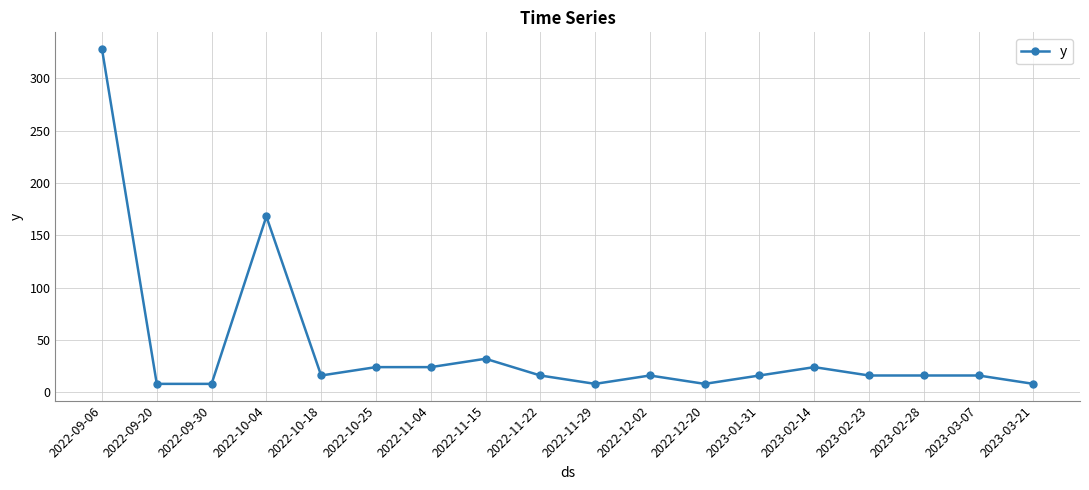

What is the sum of the values at 2023-03-07 and 2023-01-31?

32